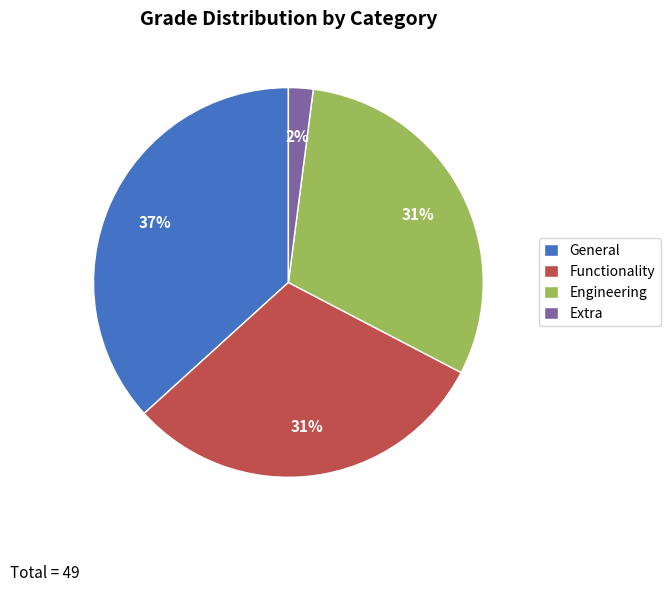

Is Engineering the majority of the pie?

No